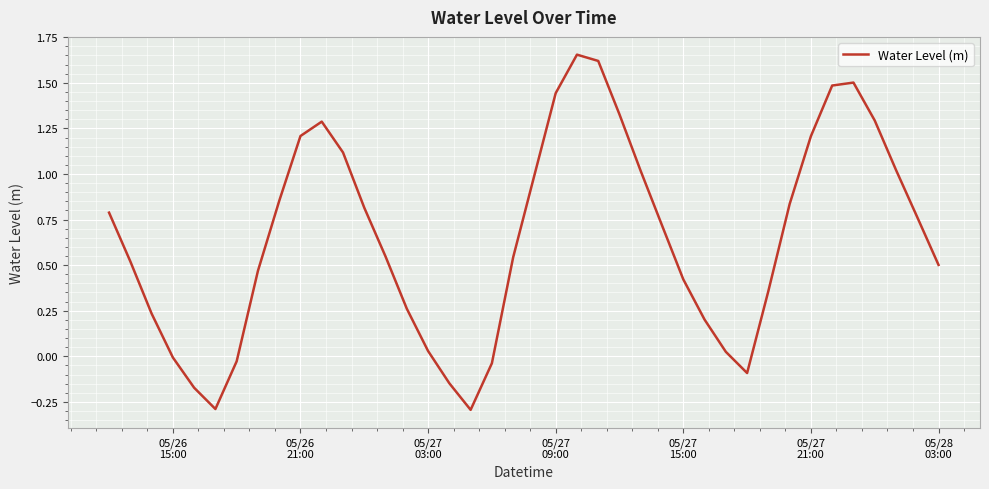

What is the smallest value displayed?

-0.3